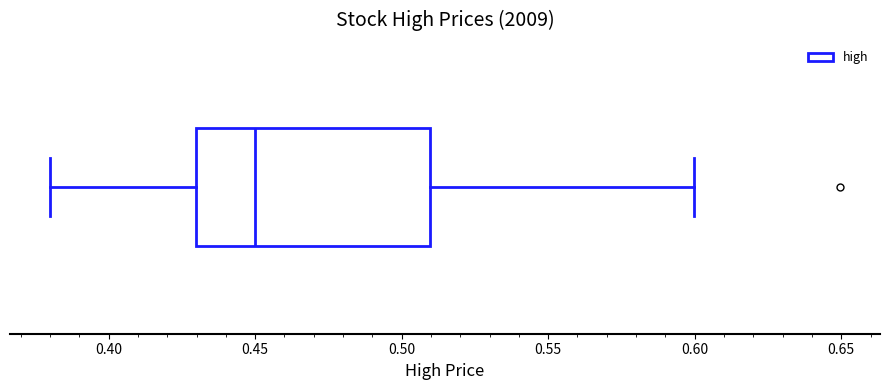

Read this box plot against the x-axis: the position of the median line, the range covered by the box, and the ends of both whiskers. The values are not printed on the chart, so give them approximately, as read against the axis.

median 0.45, box 0.43 to 0.51, whiskers 0.38 to 0.60